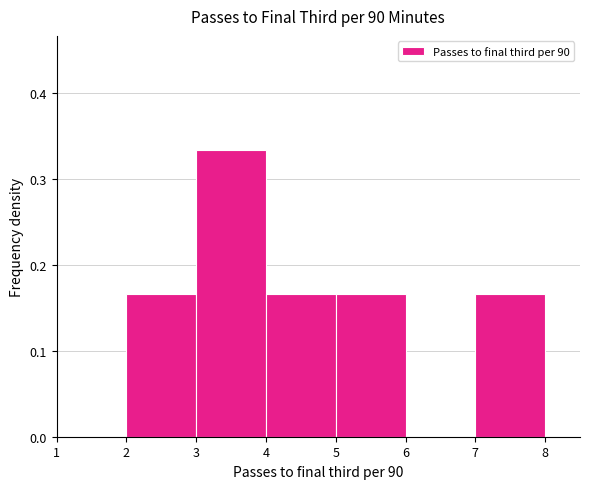

Over which range of the x-axis is the bar tallest?

3 to 4